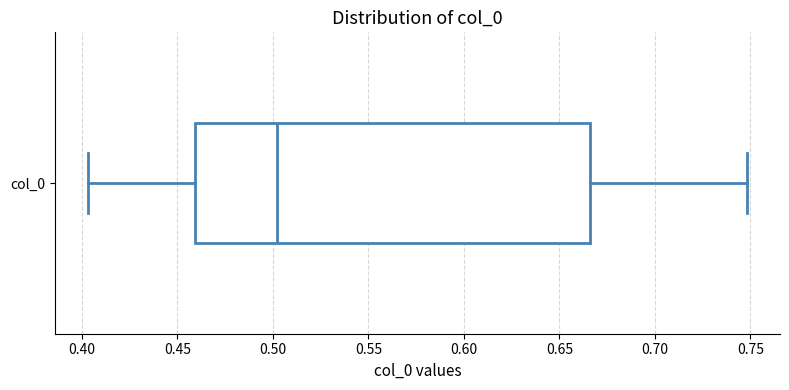

Read this box plot against the x-axis: the position of the median line, the range covered by the box, and the ends of both whiskers. The values are not printed on the chart, so give them approximately, as read against the axis.

median 0.500, box 0.460 to 0.665, whiskers 0.405 to 0.750